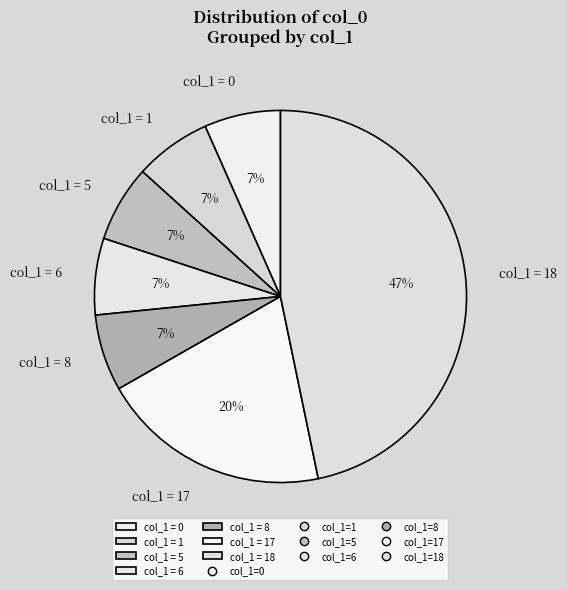

How many slices are in this pie chart?

7